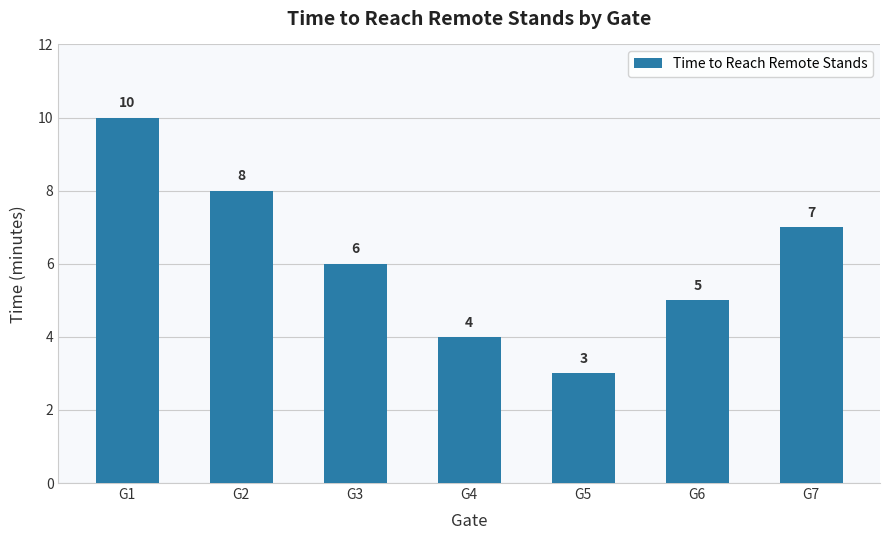

Does the chart contain stacked bars?

No